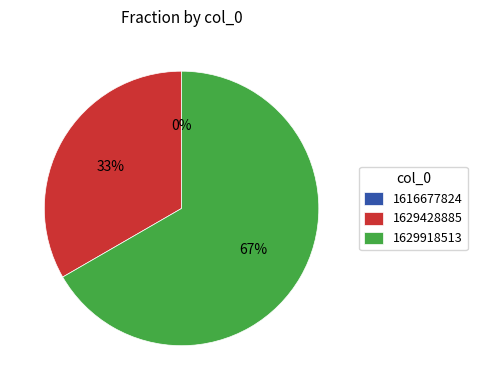

To the nearest percent, what is the combined percentage of 1629428885 and 1629918513?

100%